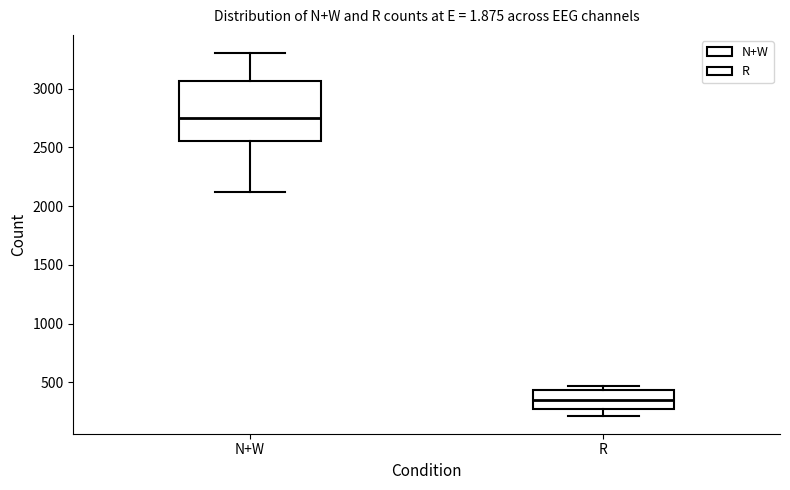

Comparing the boxes themselves (not the whiskers), which one is the tallest?

N+W